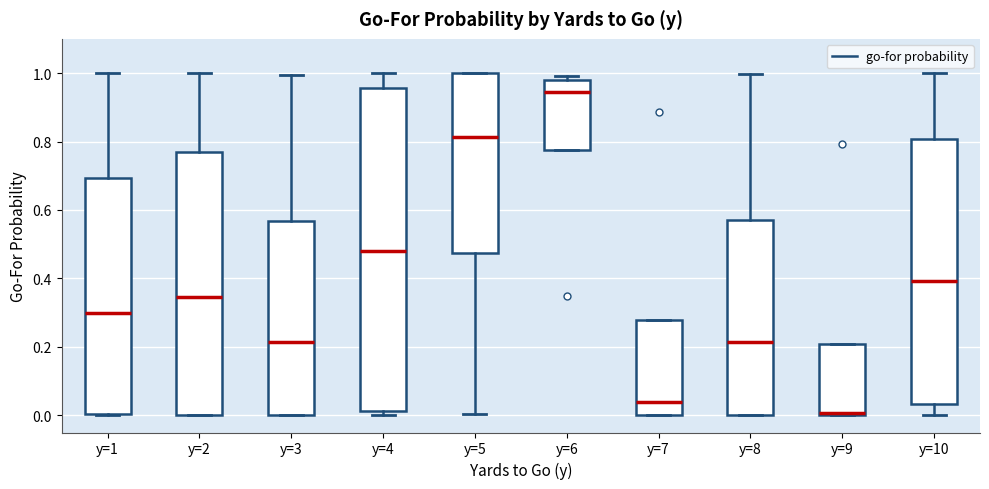

Reading left to right, transcribe this box plot: for each box, give where its median line is, the range the box spans, and where its two whiskers end, as read against the y-axis. The values are not printed on the chart, so give them approximately, as read against the axis.

y=1: median 0.30, box 0.00 to 0.70, whiskers 0.00 to 1.00
y=2: median 0.34, box 0.00 to 0.76, whiskers 0.00 to 1.00
y=3: median 0.22, box 0.00 to 0.56, whiskers 0.00 to 1.00
y=4: median 0.48, box 0.02 to 0.96, whiskers 0.00 to 1.00
y=5: median 0.82, box 0.48 to 1.00, whiskers 0.00 to 1.00
y=6: median 0.94, box 0.78 to 0.98, whiskers 0.78 to 1.00
y=7: median 0.04, box 0.00 to 0.28, whiskers 0.00 to 0.28
y=8: median 0.22, box 0.00 to 0.58, whiskers 0.00 to 1.00
y=9: median 0.00 (just above the box's lower edge), box 0.00 to 0.20, whiskers 0.00 to 0.20
y=10: median 0.40, box 0.04 to 0.80, whiskers 0.00 to 1.00